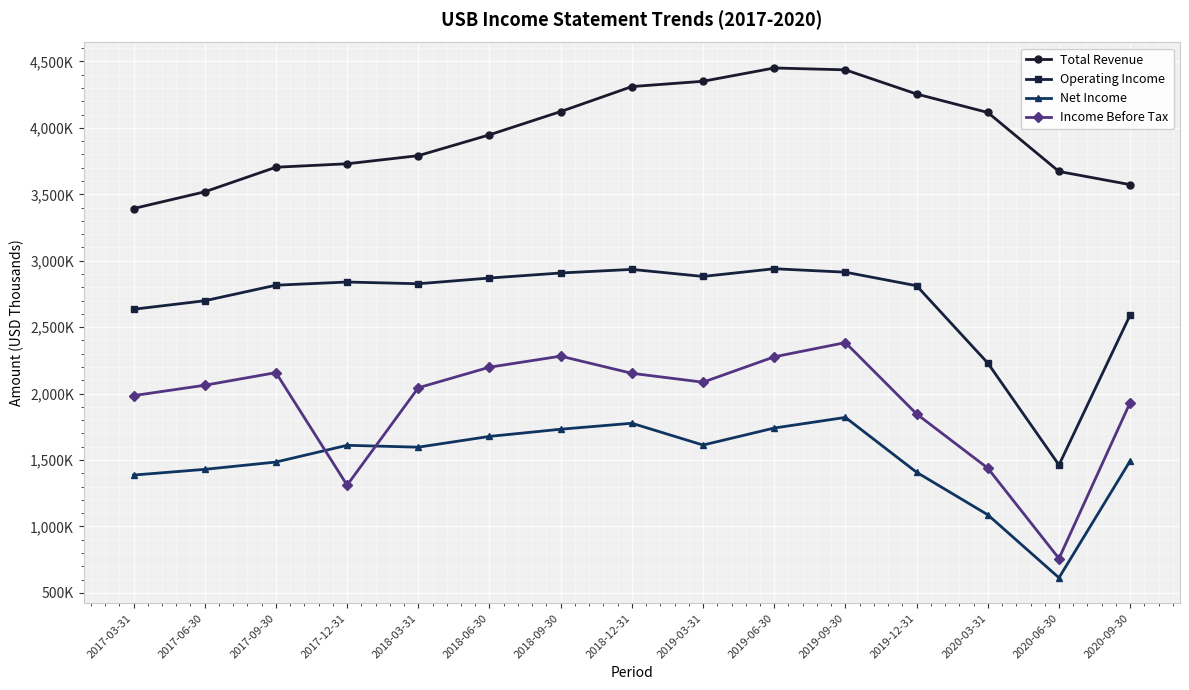

True or false: Operating Income and Net Income intersect in this chart.

False